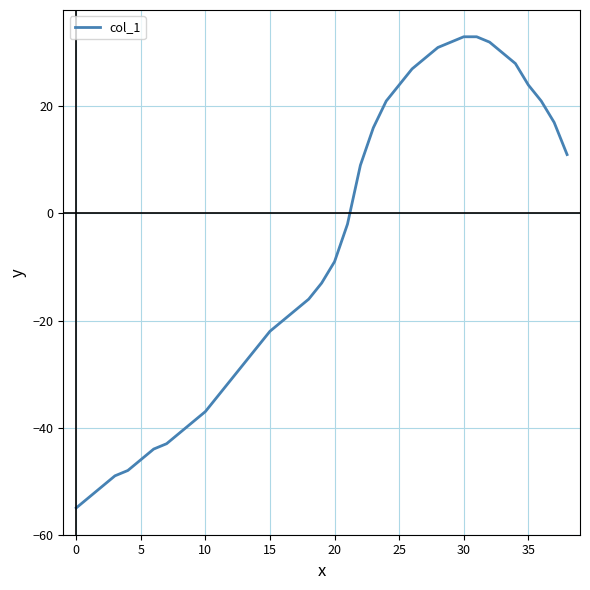

How many values are below zero?

22